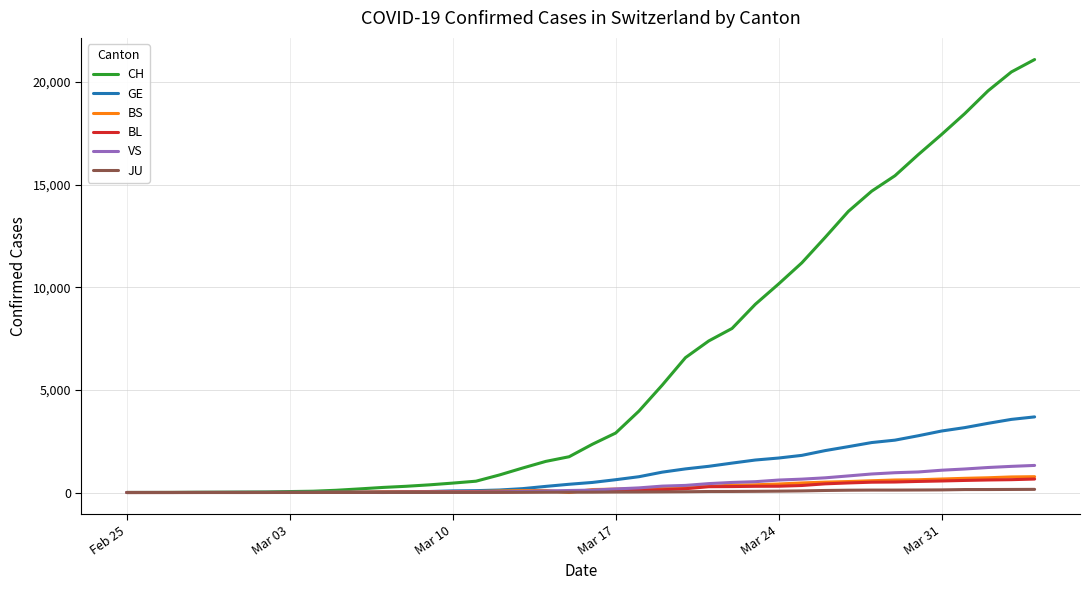

How many lines are shown in the chart?

6